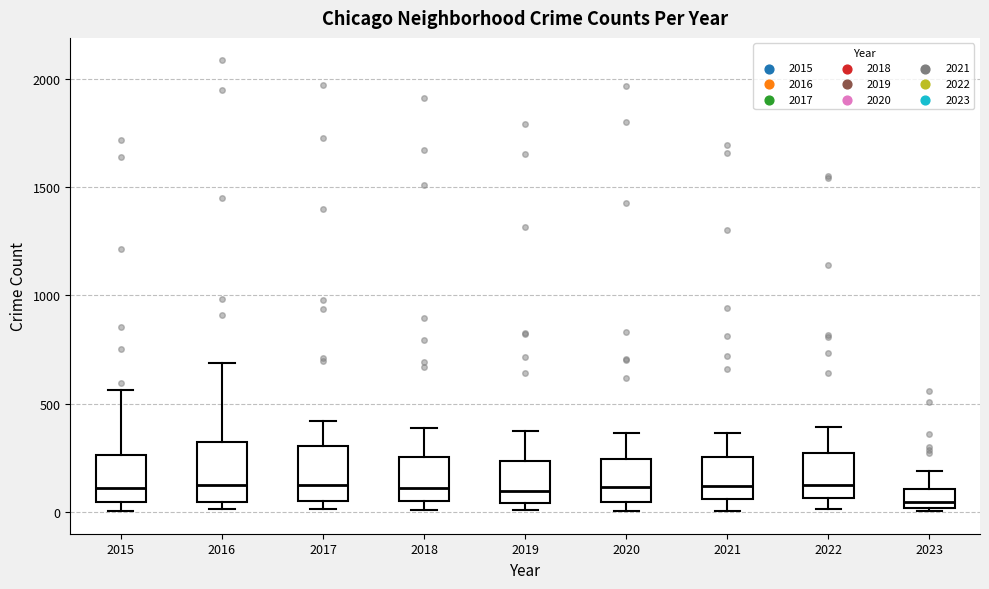

Where is the upper edge of the box at x = 2017 on the y-axis? The values are not printed on the chart, so give them approximately, as read against the axis.

300